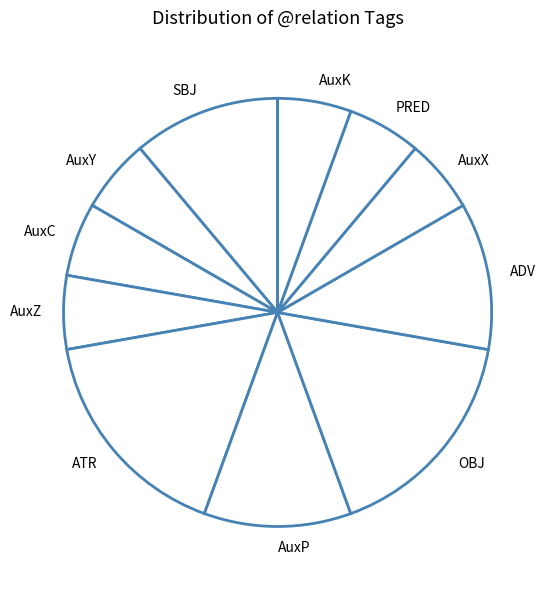

How many slices are in this pie chart?

11